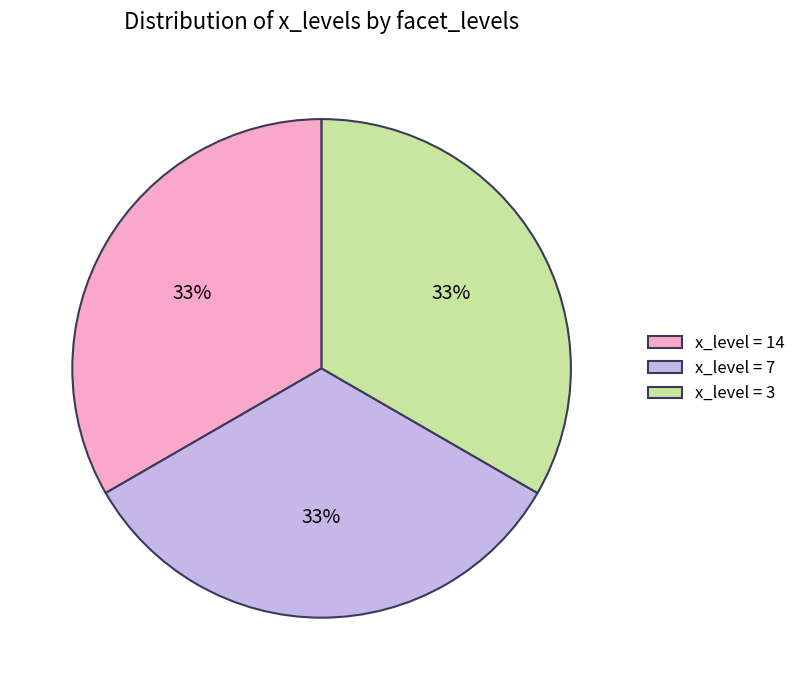

How many slices are in this pie chart?

3